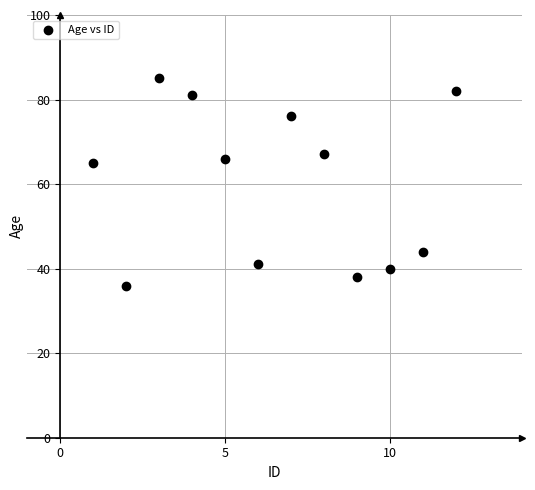

What is the average X value?

6